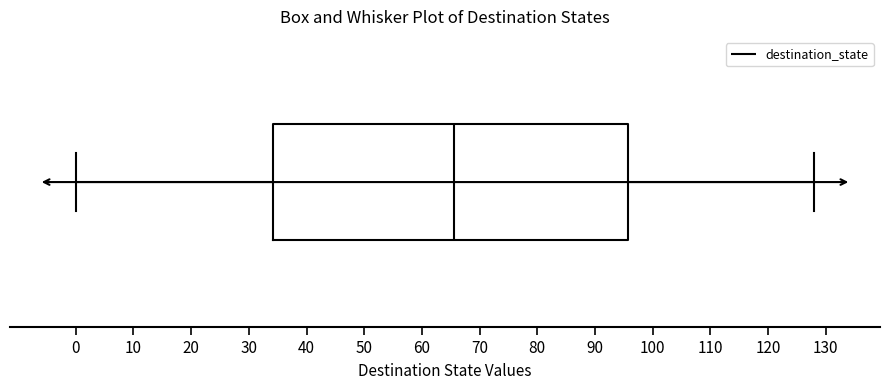

Read this box plot against the x-axis: the position of the median line, the range covered by the box, and the ends of both whiskers. The values are not printed on the chart, so give them approximately, as read against the axis.

median 66, box 34 to 96, whiskers 0 to 128